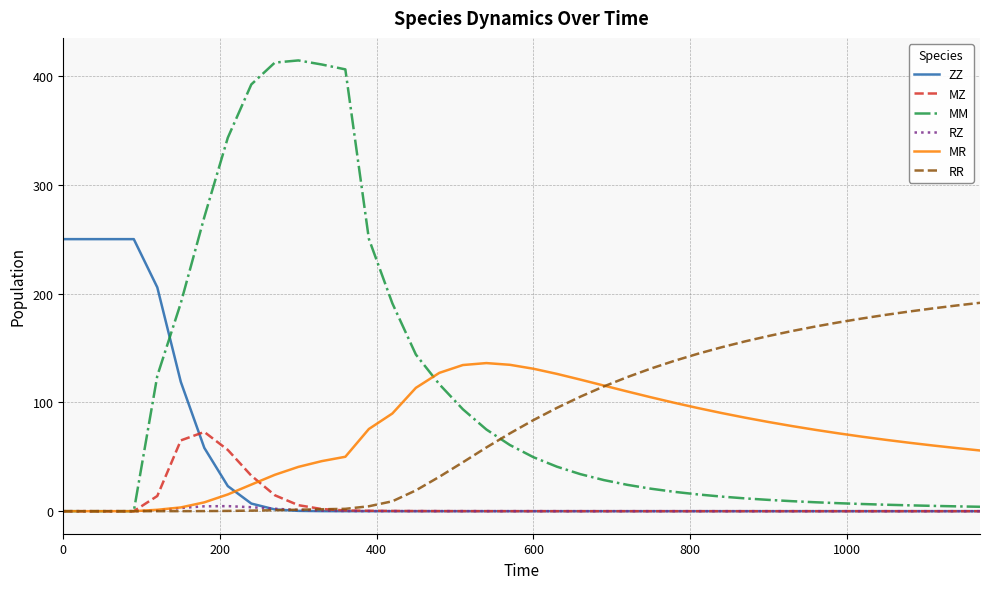

Which series has the widest spread of values?

MM